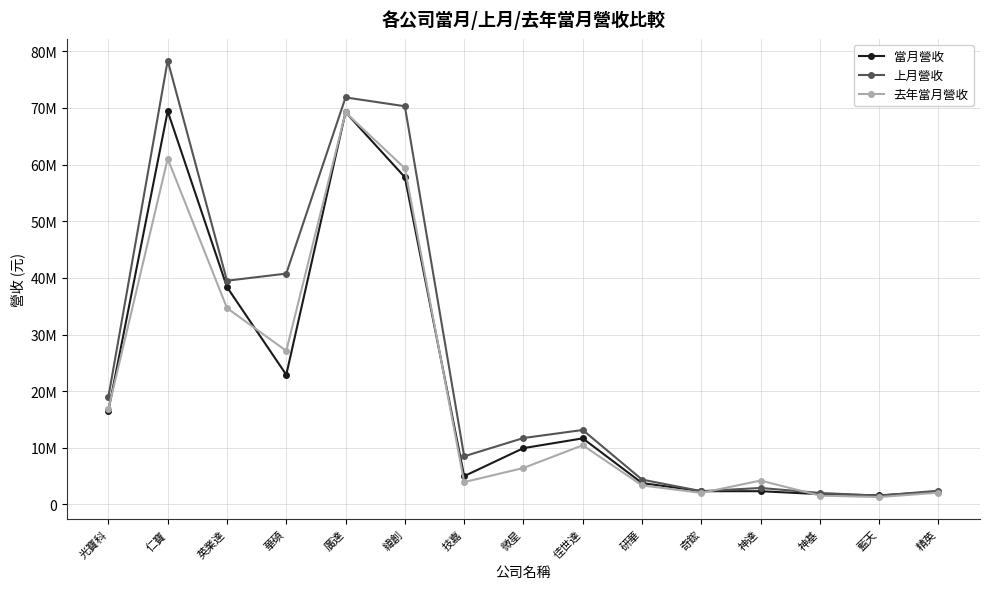

What is the label of the 14th point from the right?

仁寶